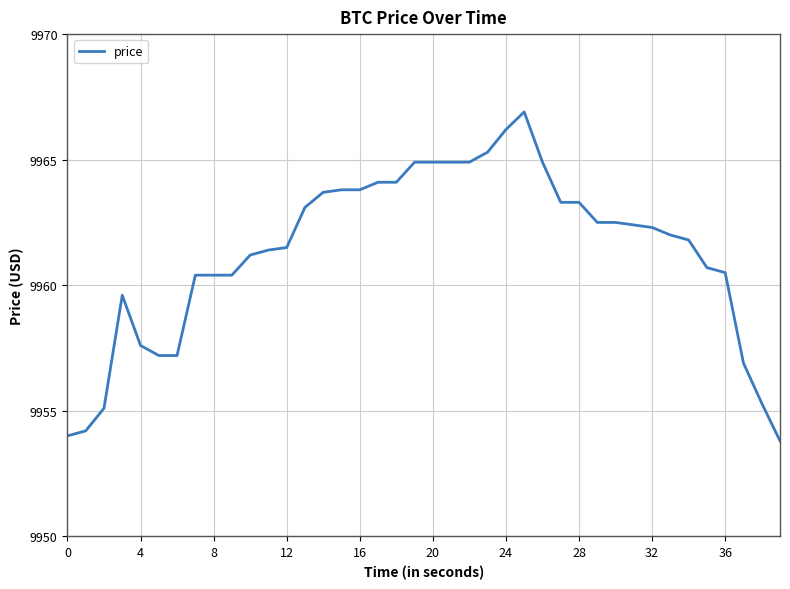

What is the difference between the maximum and minimum values?

13.1